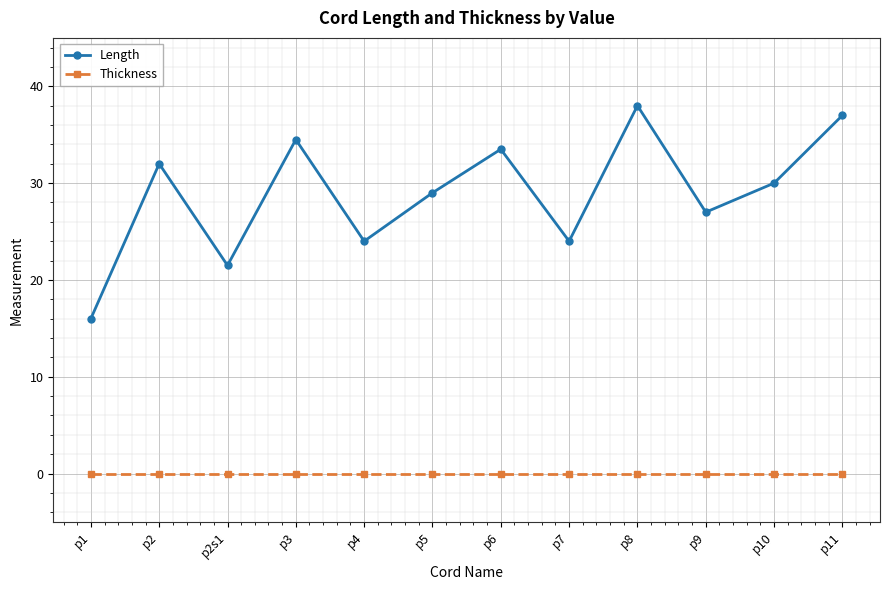

Which series has the largest total across all categories?

Length